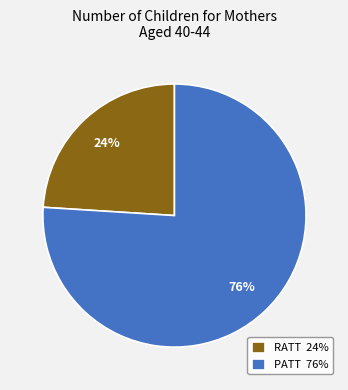

Combined, do PATT and RATT account for over 50%?

Yes